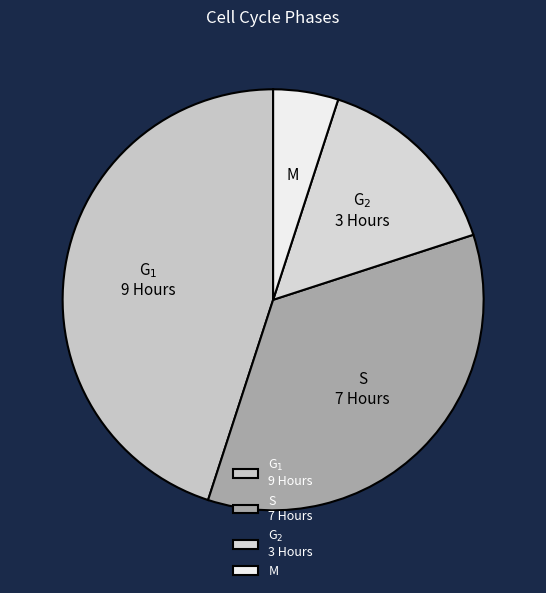

Combined, do S 7 Hours and M account for over 50%?

No